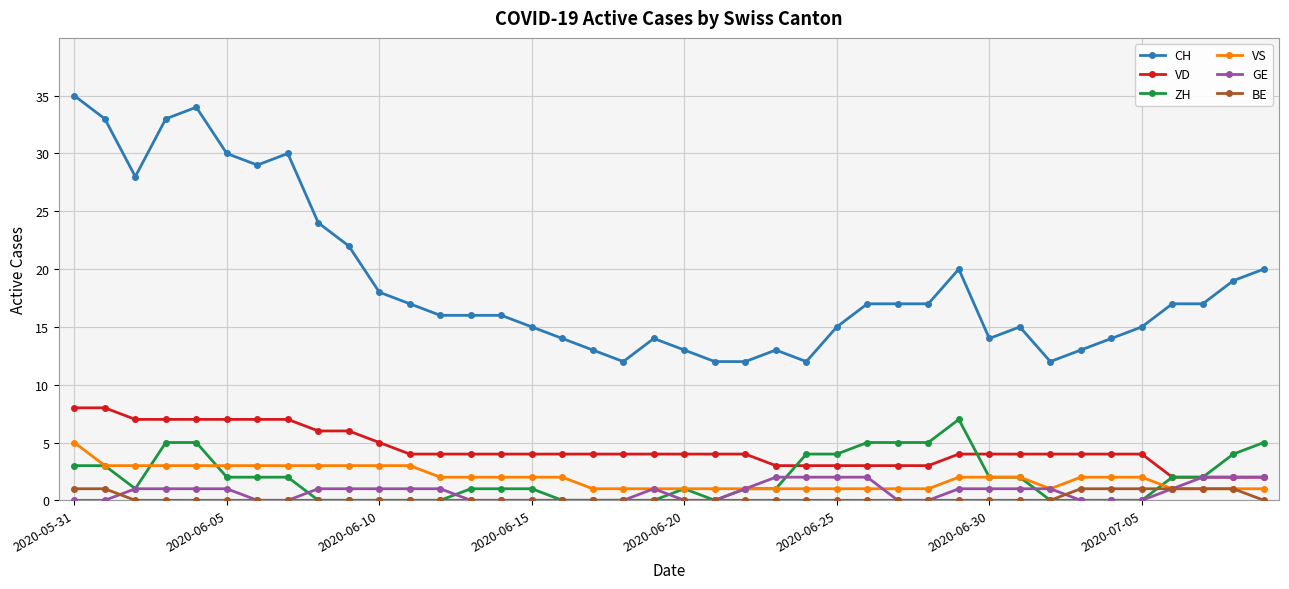

Is this an area chart (filled region under the line)?

No